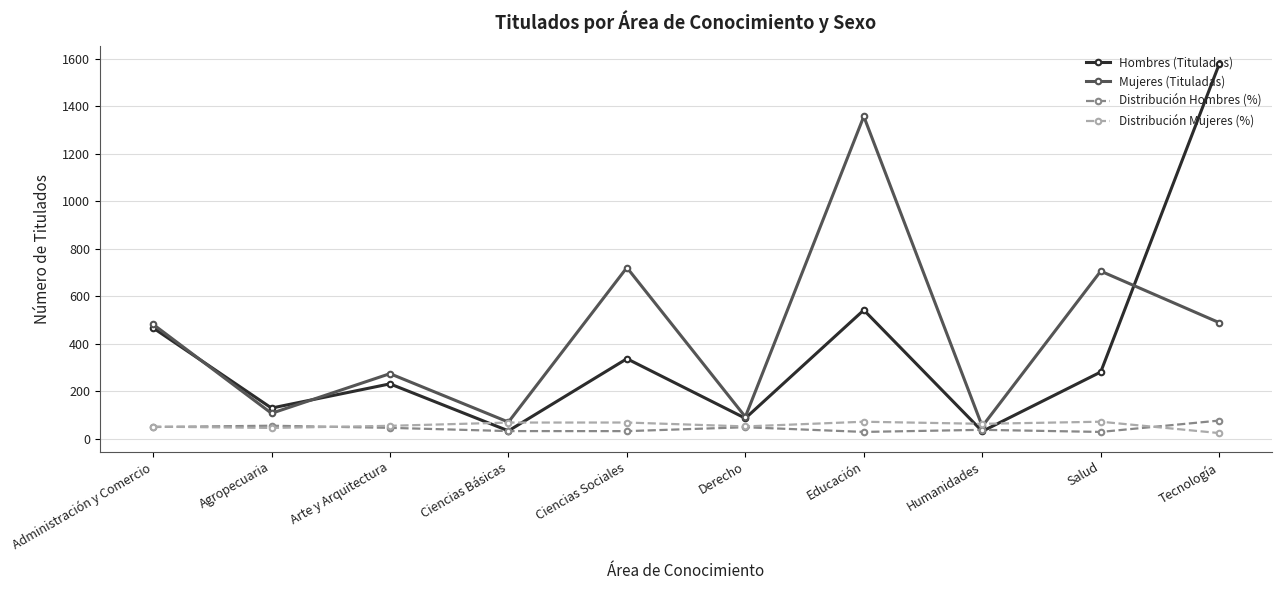

Which series changed the most between Ciencias Básicas and Tecnología?

Hombres (Titulados)